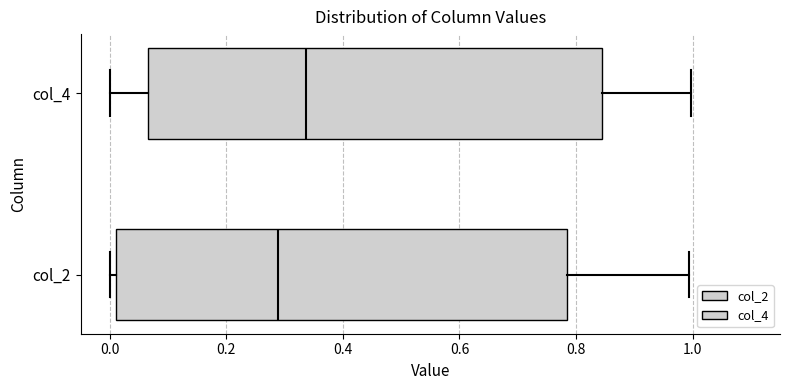

Where does the median line of the box for col_4 sit on the x-axis? The values are not printed on the chart, so give them approximately, as read against the axis.

0.34